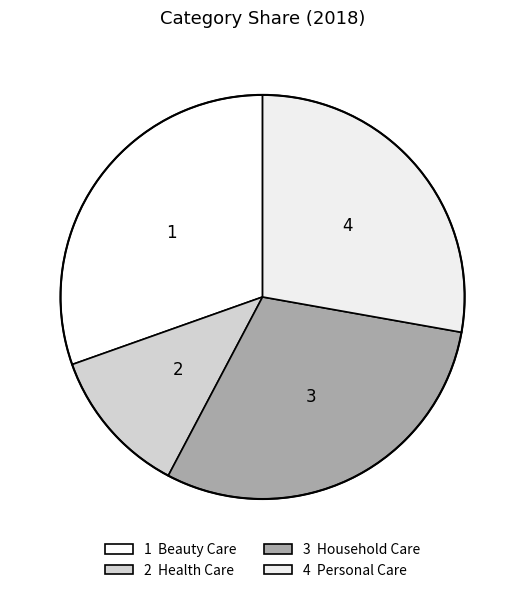

How many segments does this pie chart have?

4